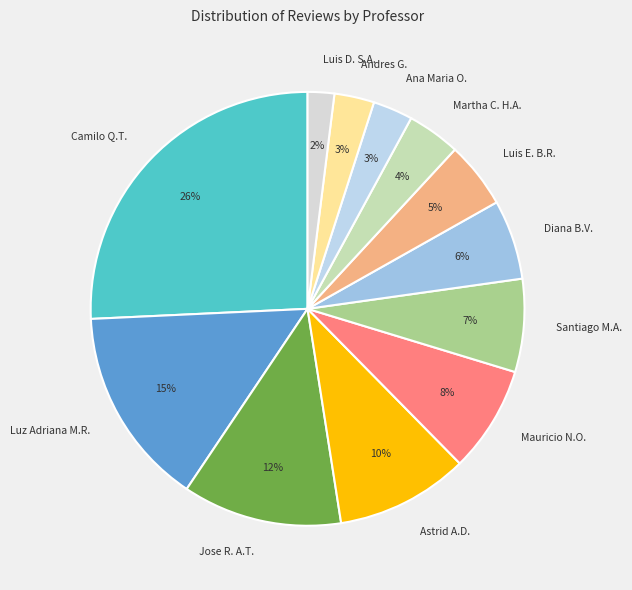

To the nearest percent, what portion does Luis D. S.A. represent?

2%